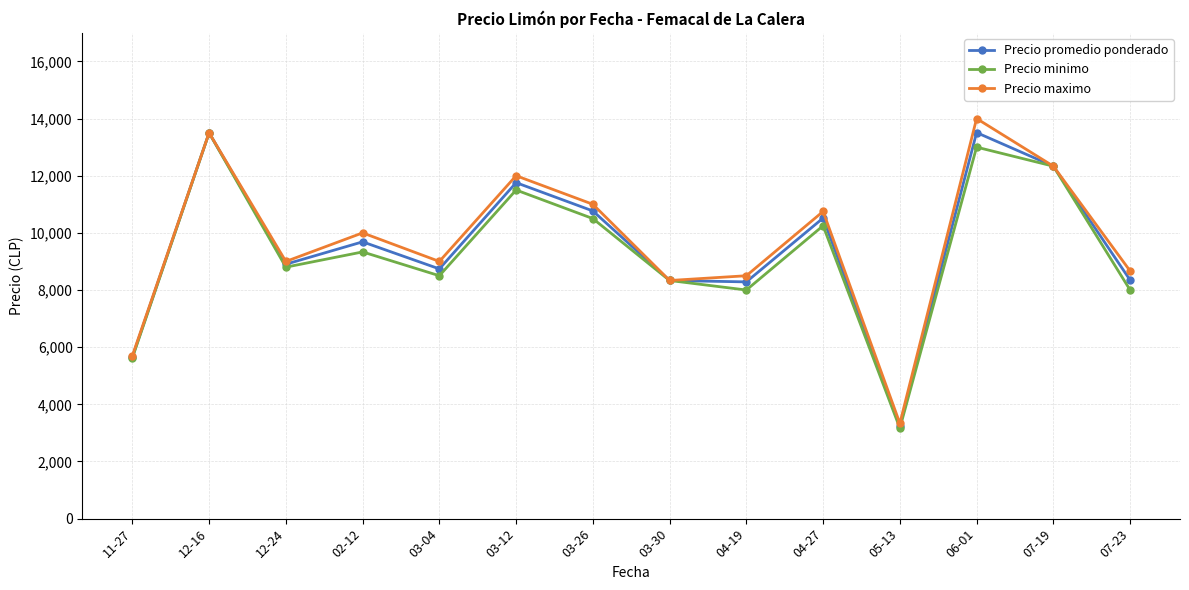

What position from the right is 07-19?

2